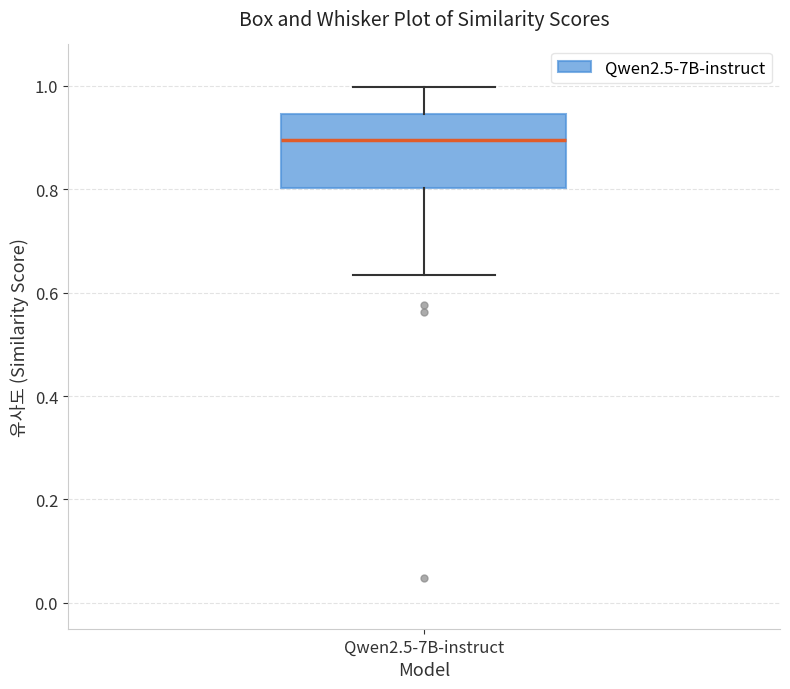

Read this box plot against the y-axis: the position of the median line, the range covered by the box, and the ends of both whiskers. The values are not printed on the chart, so give them approximately, as read against the axis.

median 0.90, box 0.80 to 0.94, whiskers 0.64 to 1.00